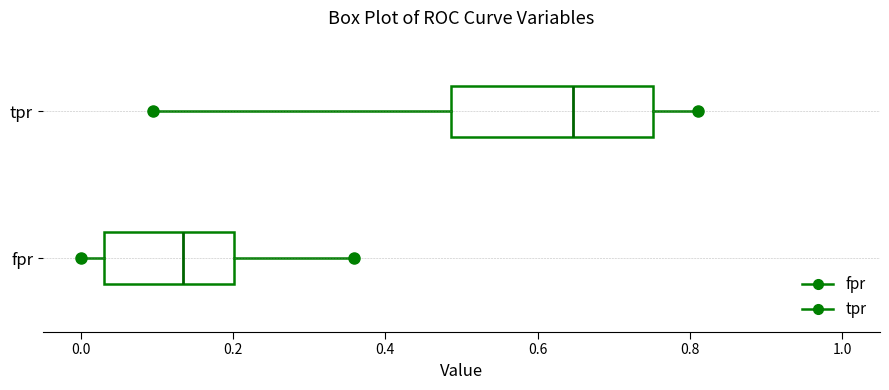

Where is the left edge of the box for fpr on the x-axis? The values are not printed on the chart, so give them approximately, as read against the axis.

0.02